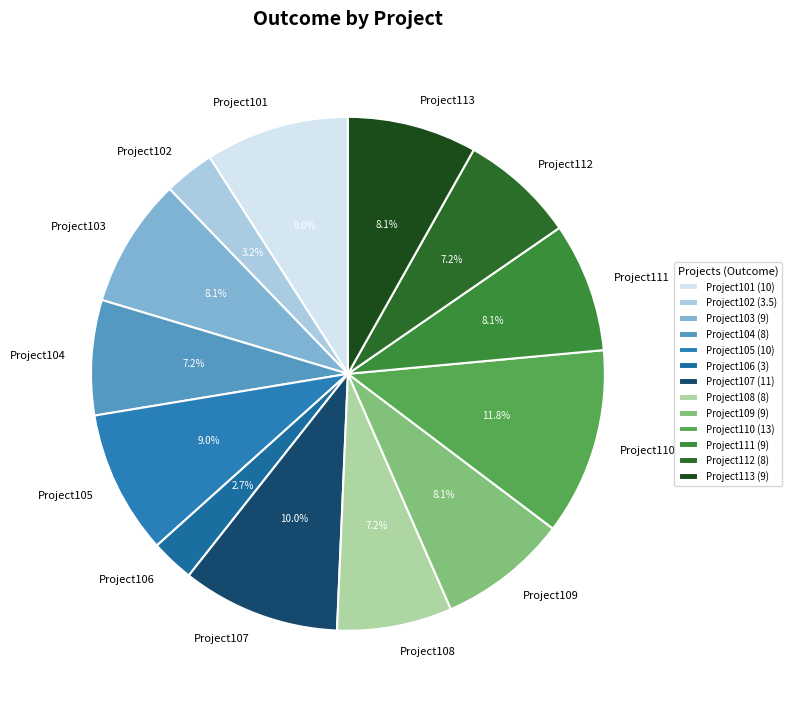

Approximately how many times larger is the value at Project104 compared to Project113?

0.9